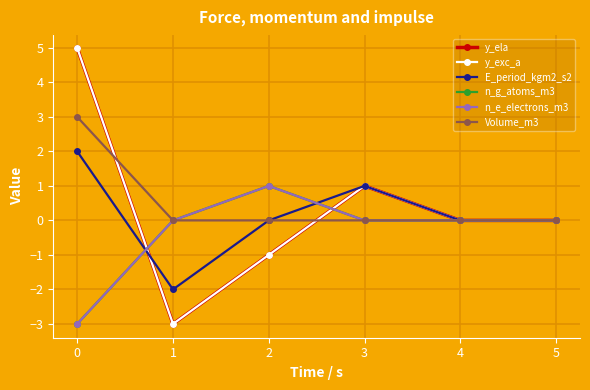

Does the chart have visible grid lines?

Yes